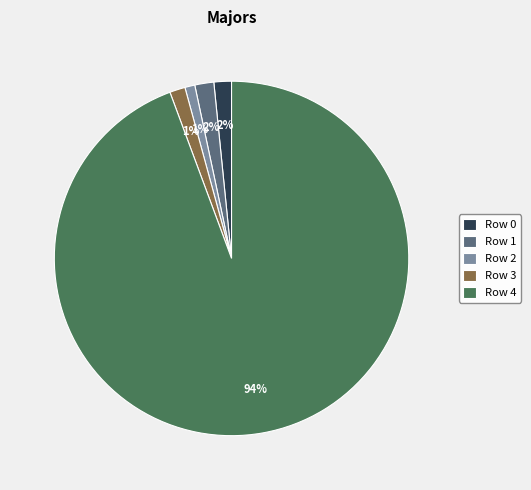

What percentage is the Row 4 slice, to the nearest percent?

94%